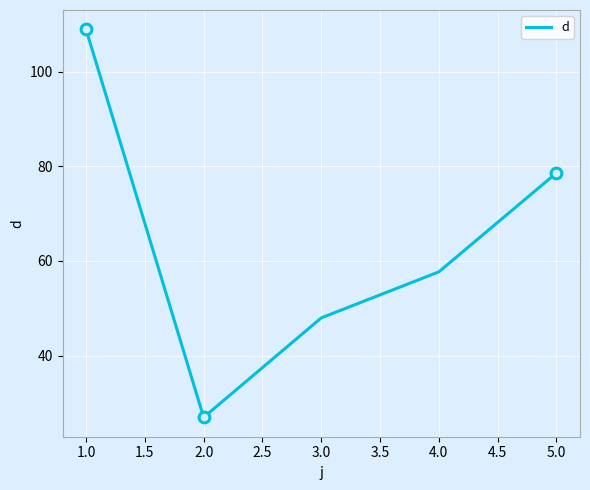

What is the change in value from 1.0 to 2.0?

-82.0